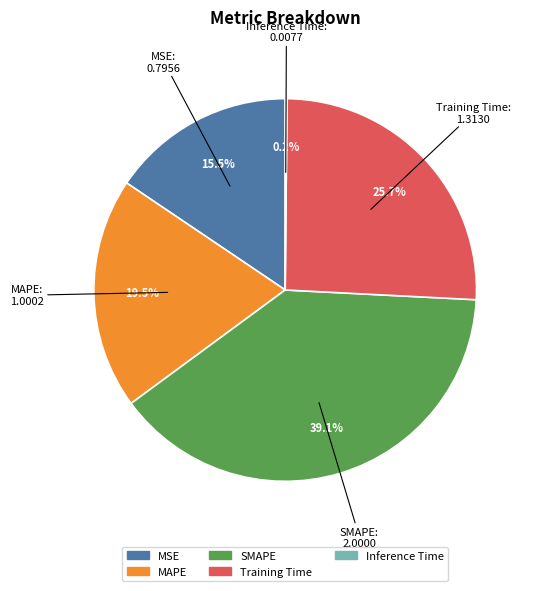

Between MSE and Training Time, which is larger?

Training Time